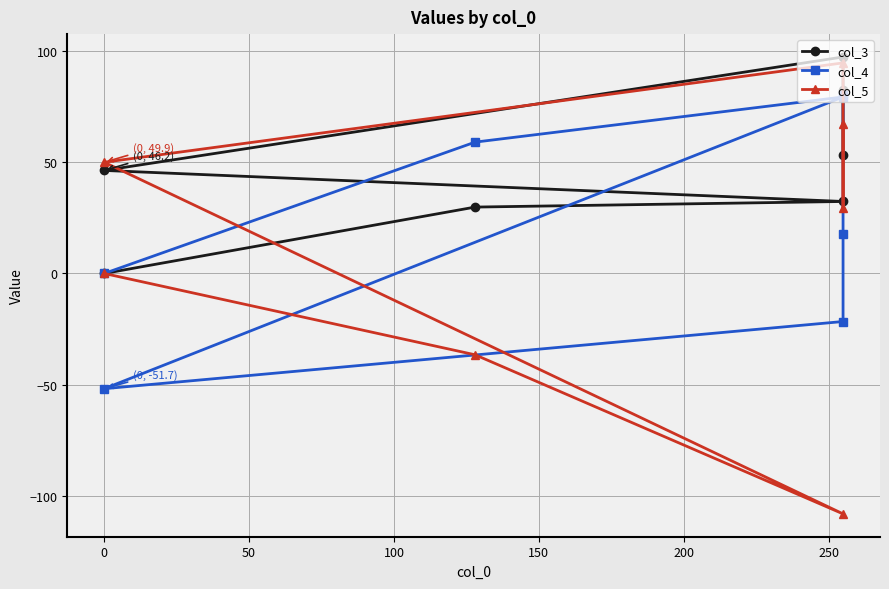

What position from the left is −50?

1